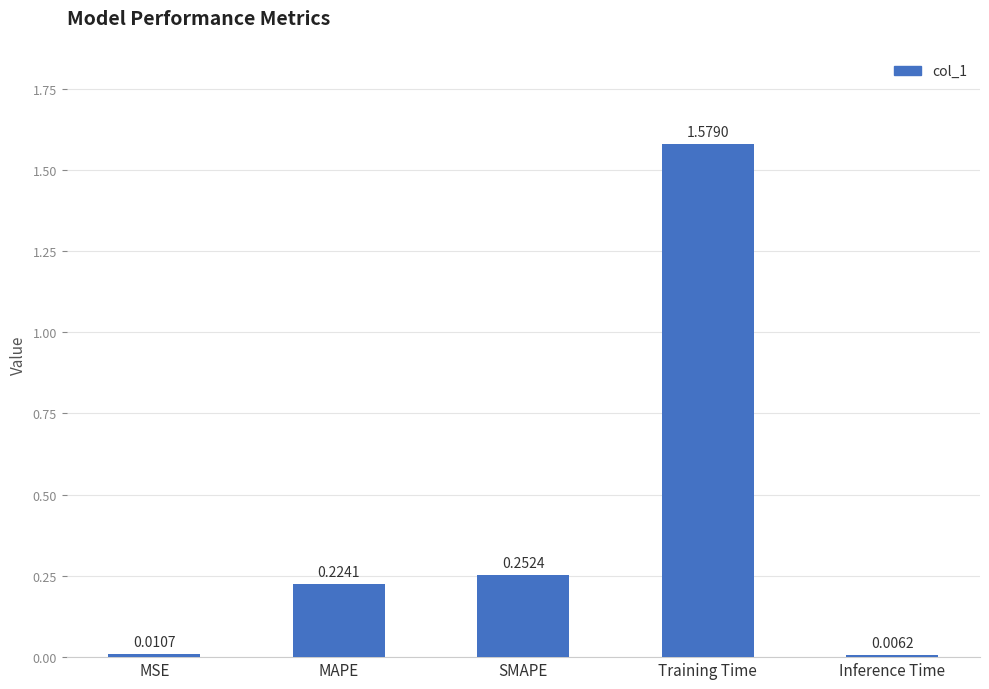

At which label is the value closest to 0?

Inference Time